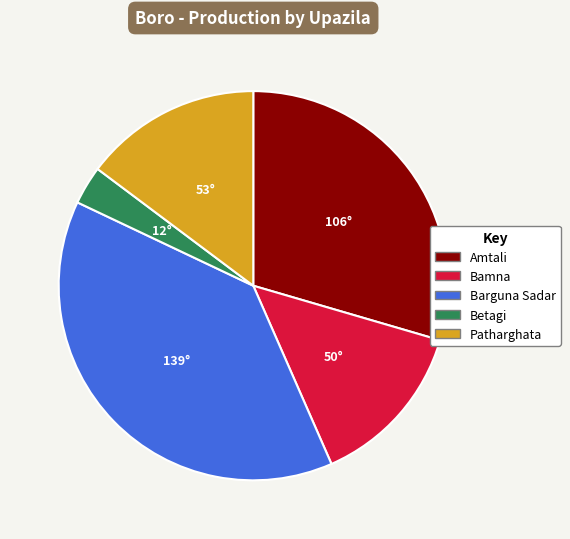

Which has a higher value, Patharghata or Bamna?

Patharghata